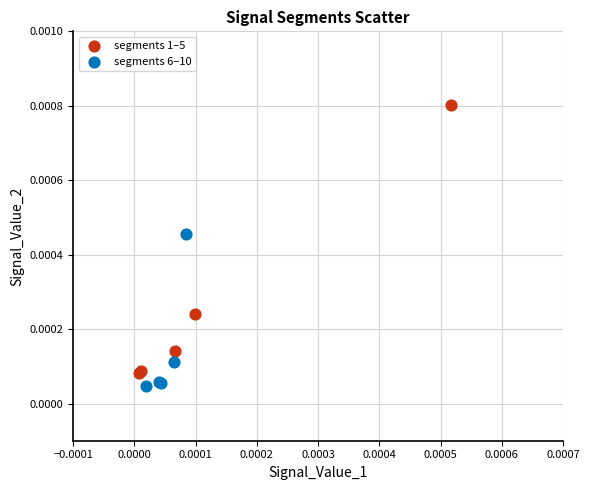

Which series reaches the maximum Y coordinate?

segments 1–5